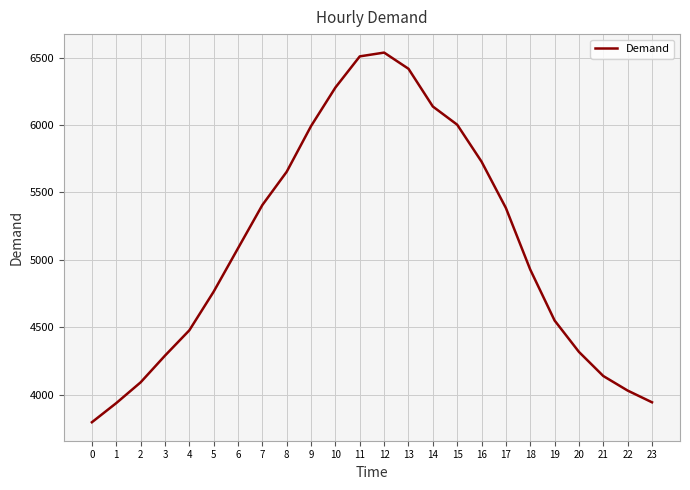

What is the difference between the maximum and minimum values?

2743